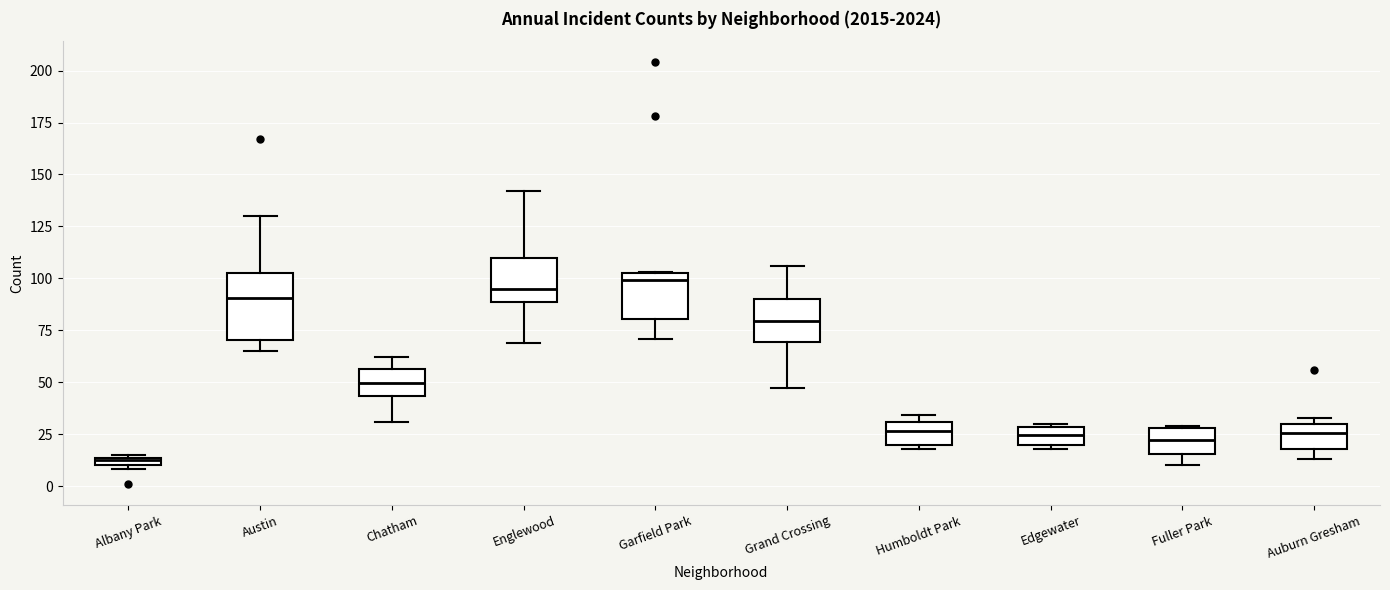

Where is the upper edge of the box for Albany Park on the y-axis? The values are not printed on the chart, so give them approximately, as read against the axis.

15